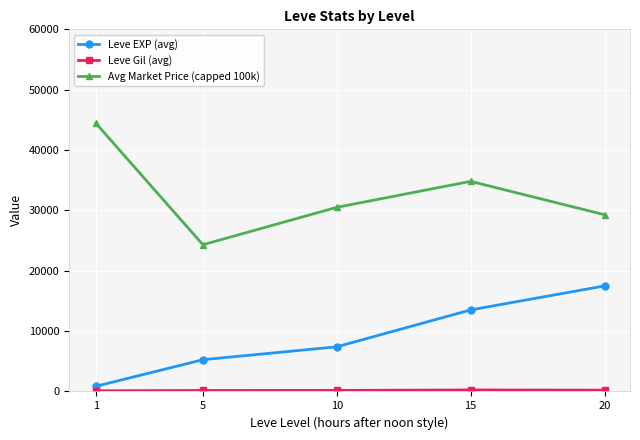

How many data points does each series have?

5